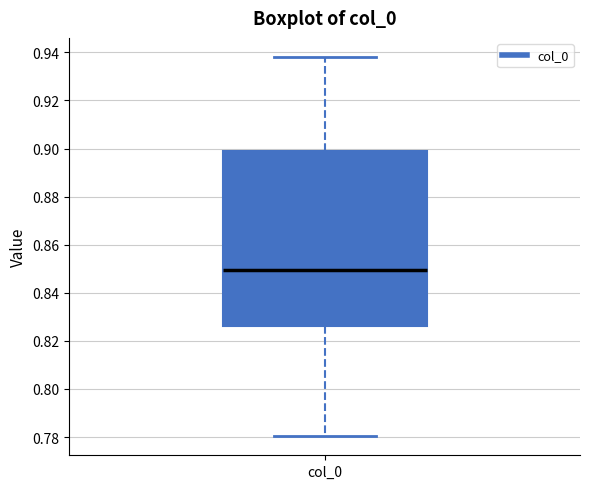

Transcribe this box plot: give where the median line is, the range the box spans, and where the two whiskers end, as read against the y-axis. The values are not printed on the chart, so give them approximately, as read against the axis.

median 0.850, box 0.826 to 0.898, whiskers 0.780 to 0.938